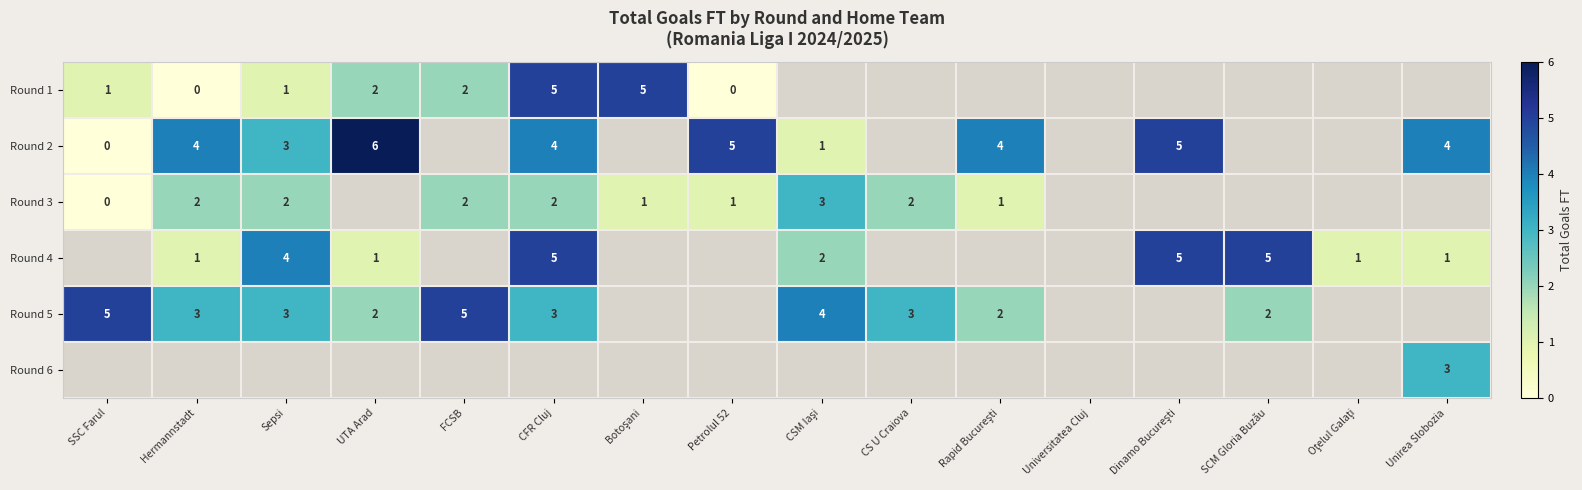

Is it true that Round 1 equals 3 at UTA Arad?

False